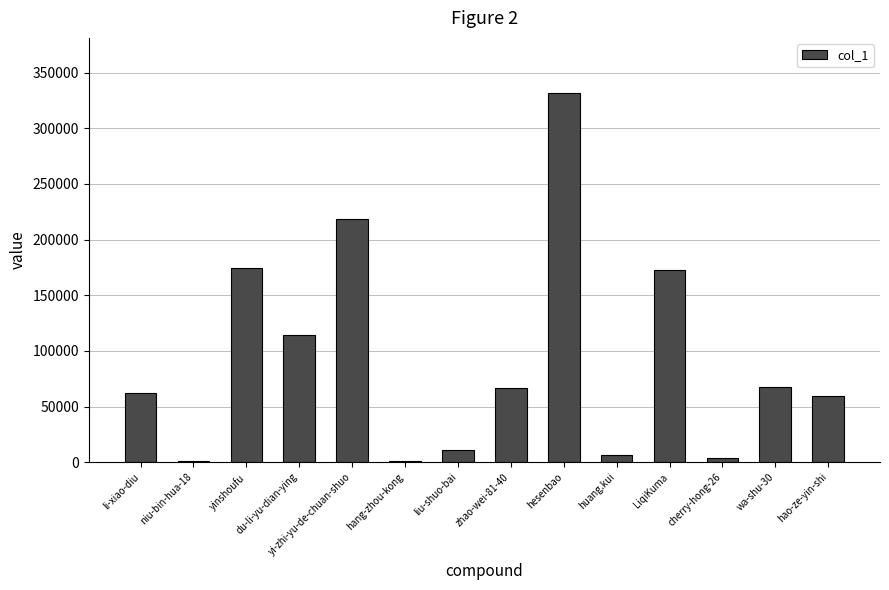

What is the maximum value shown in the chart?

331449